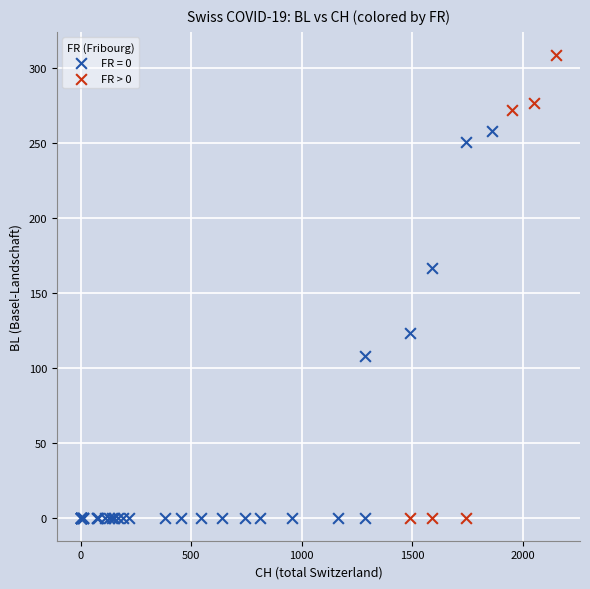

Which series has the widest spread of Y values?

FR > 0